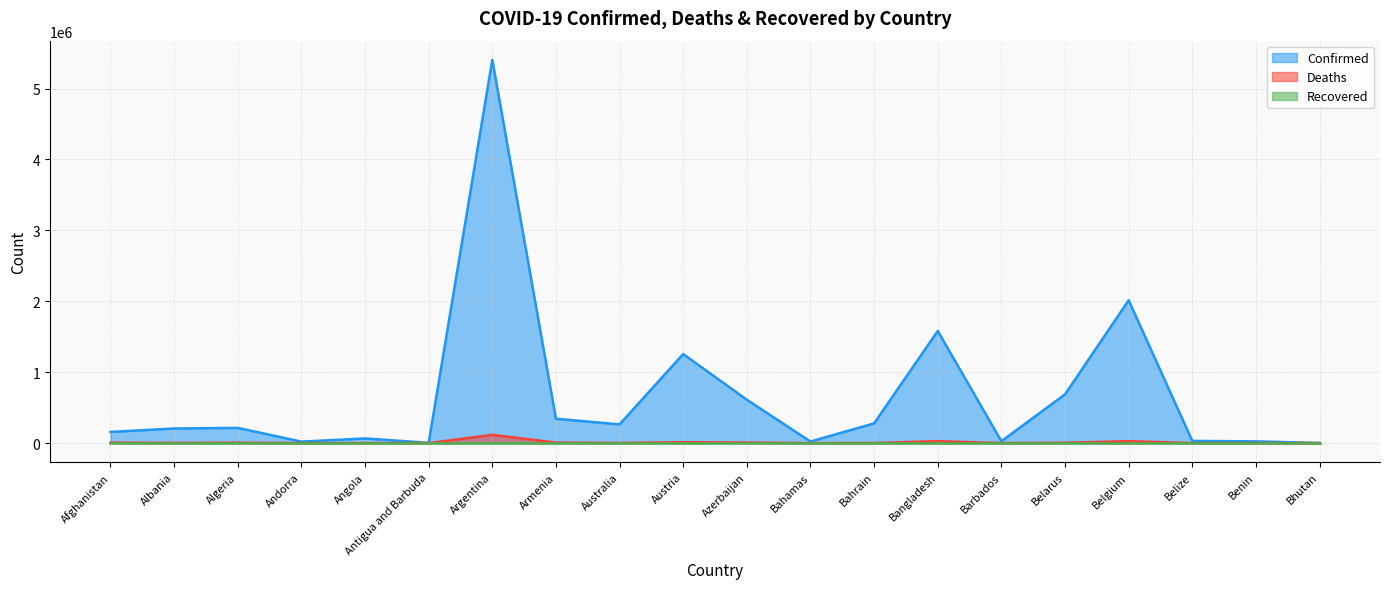

Which series has the largest range (max minus min)?

Confirmed